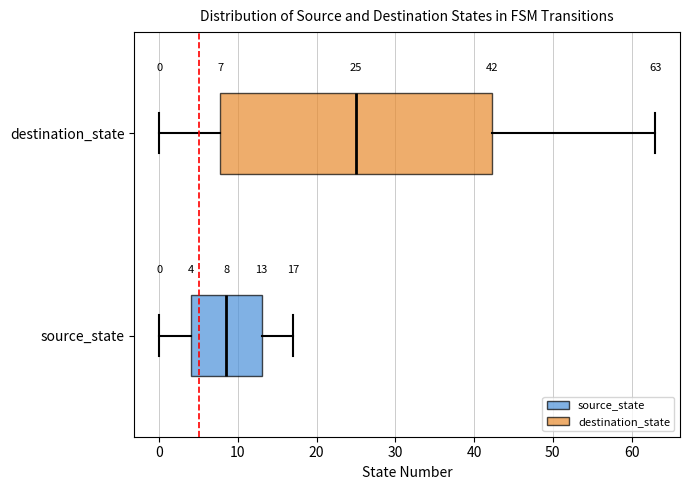

Which box is the widest, from its left edge to its right edge?

destination_state